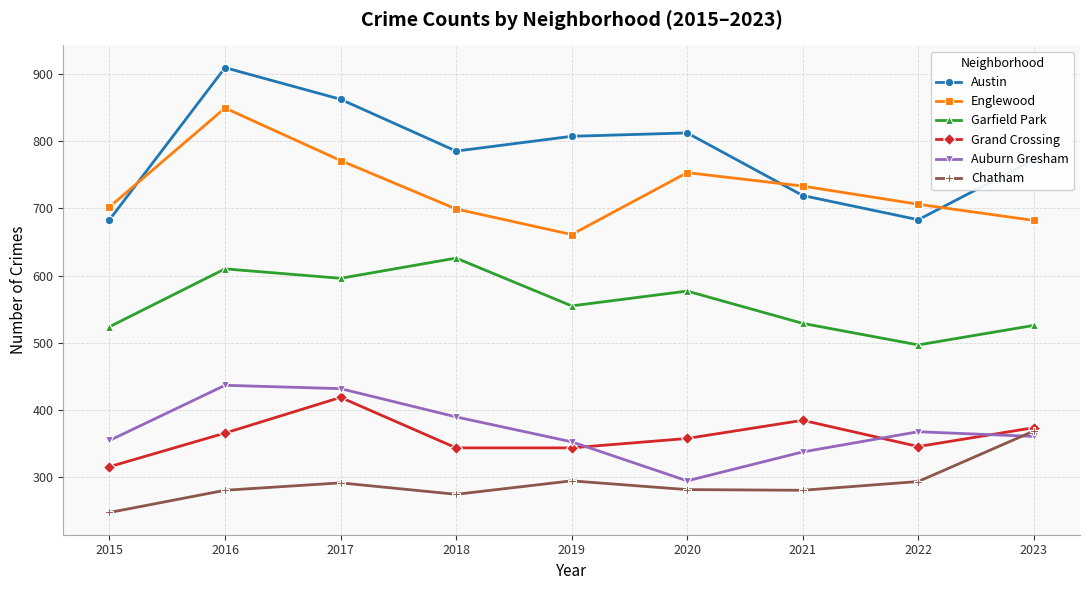

What are all the series names shown in the legend?

Austin, Englewood, Garfield Park, Grand Crossing, Auburn Gresham, Chatham